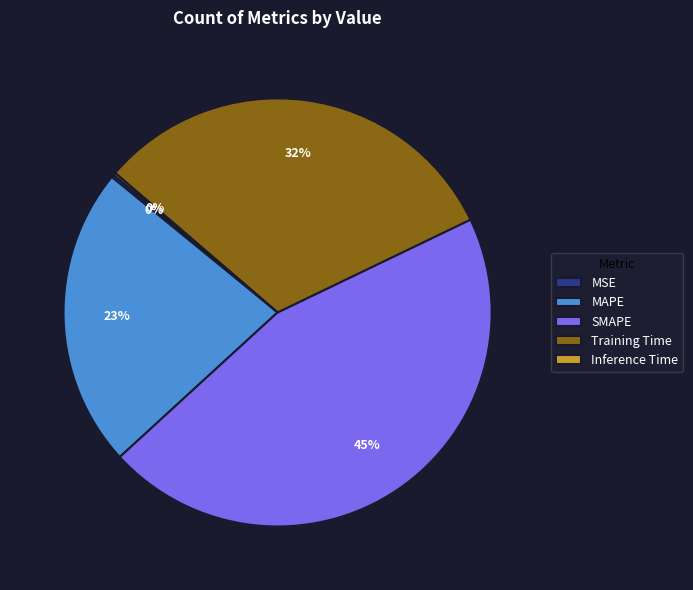

To the nearest percent, what percentage of the pie is SMAPE?

45%